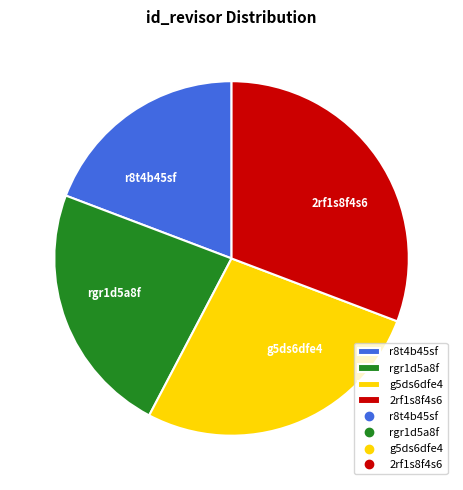

Rank the categories by value from highest to lowest.

2rf1s8f4s6, g5ds6dfe4, rgr1d5a8f, r8t4b45sf